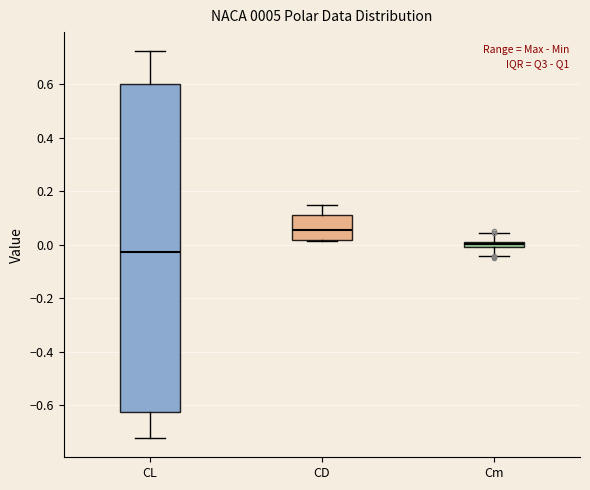

Which box's median line is the highest?

CD